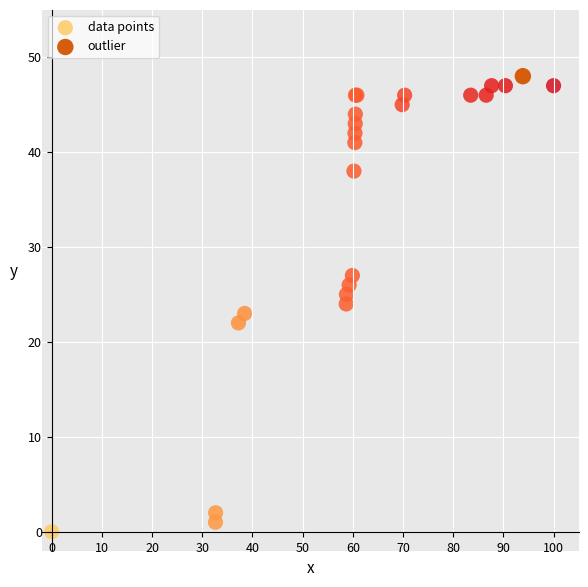

What are all the series names shown in the legend?

data points, outlier